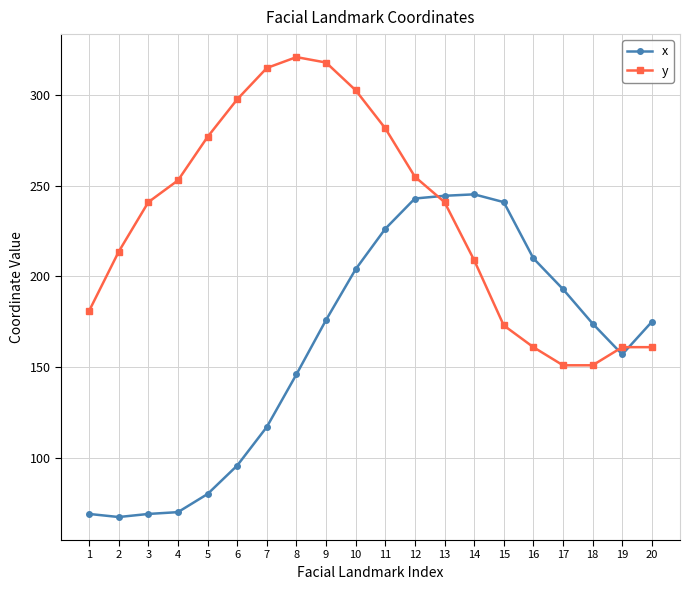

Where is the first local maximum for y?

8